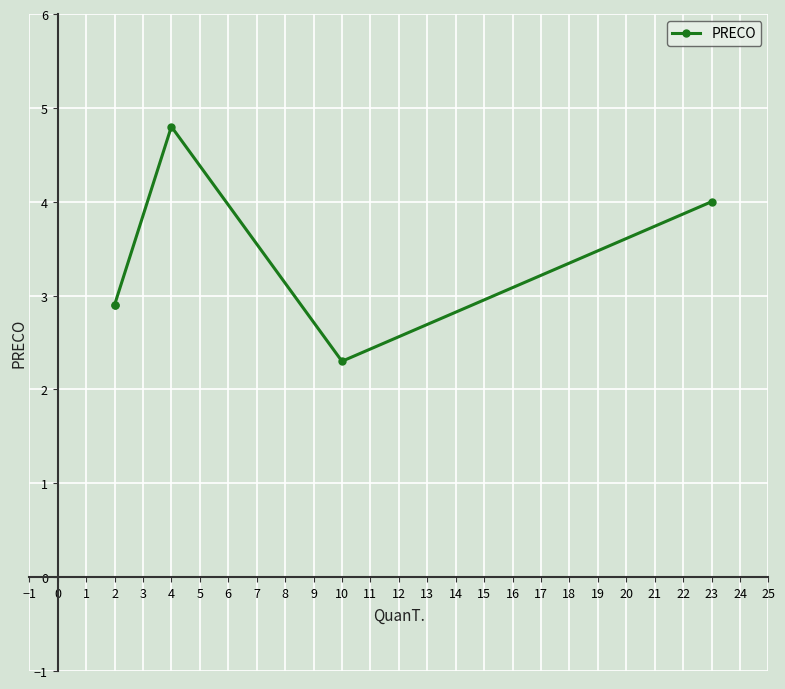

Which has a higher value, 4 or 23?

4